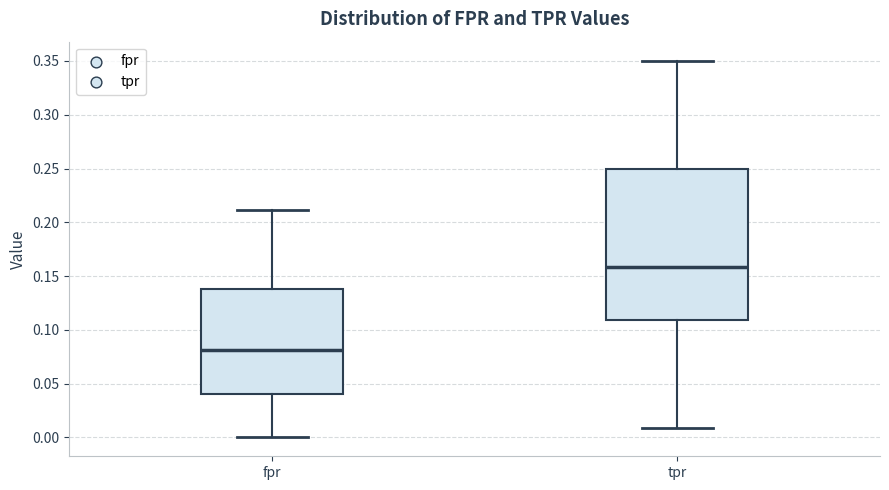

Reading left to right, read every box against the y-axis: the position of its median line, the range the box covers, and the ends of its whiskers. The values are not printed on the chart, so give them approximately, as read against the axis.

fpr: median 0.08, box 0.04 to 0.14, whiskers 0.00 to 0.21
tpr: median 0.16, box 0.11 to 0.25, whiskers 0.01 to 0.35